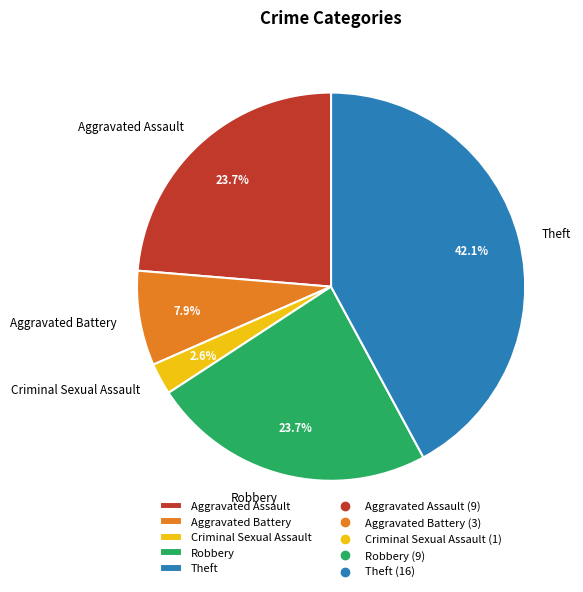

Count the number of slices in the pie.

5